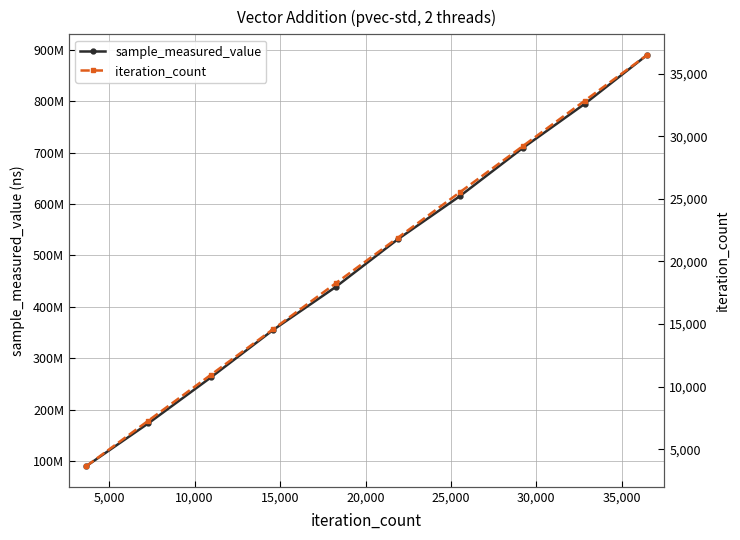

Rank the series by their maximum value, from highest to lowest.

sample_measured_value, iteration_count